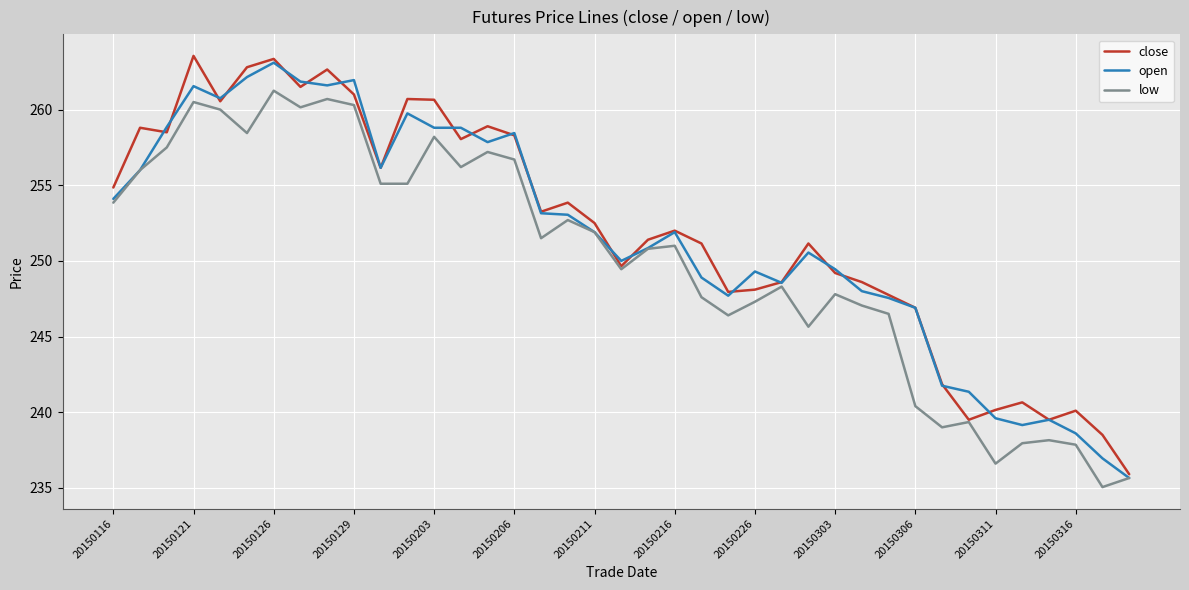

What is the smallest value displayed?

235.1